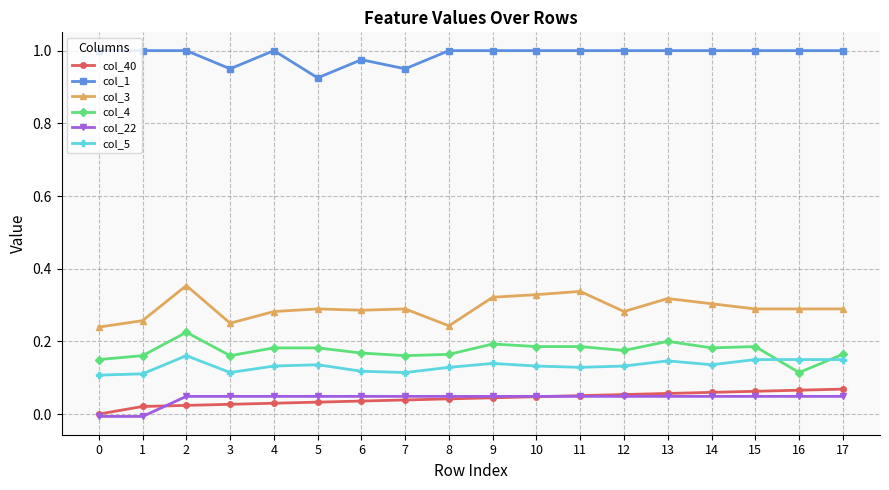

Which series has the largest total across all categories?

col_1